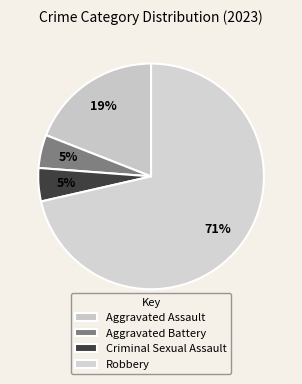

To the nearest percent, what is the combined percentage of Criminal Sexual Assault and Aggravated Assault?

24%